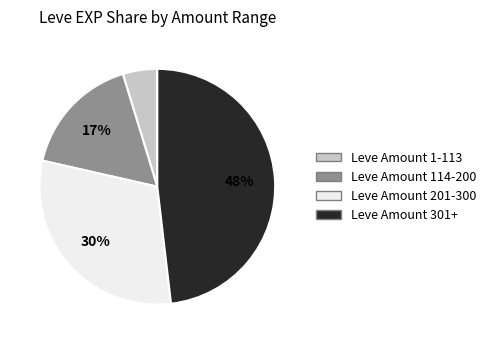

Is there a majority slice in this chart?

No